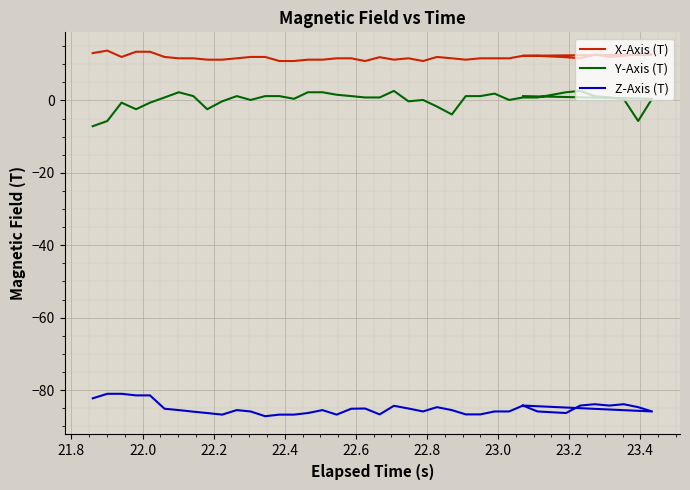

What is the label of the 38th point from the right?

22.0